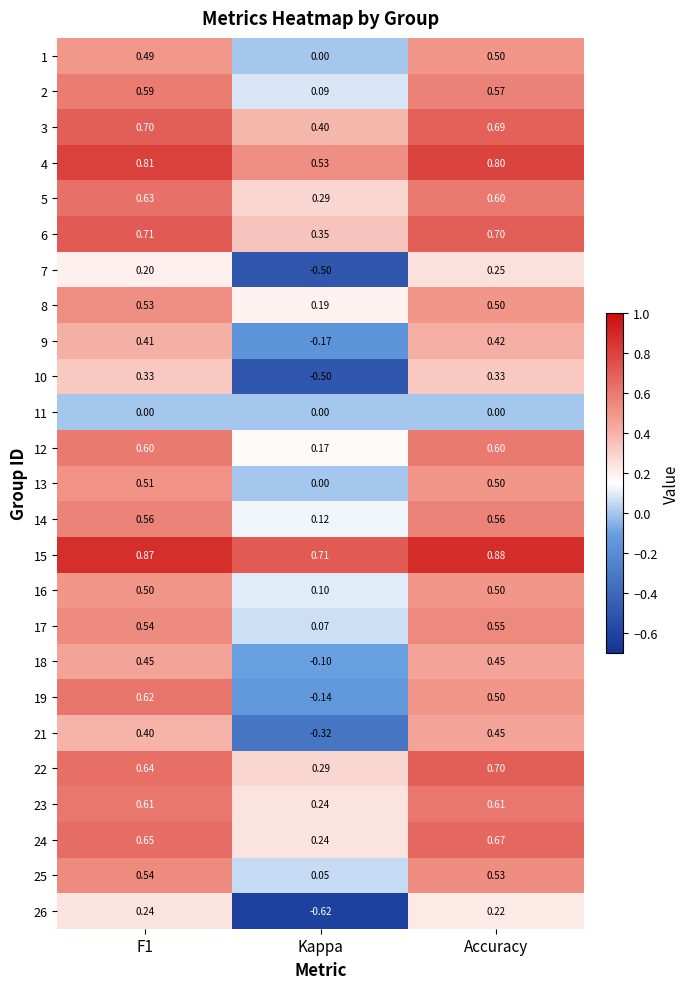

Which category has the highest value across all series?

Accuracy